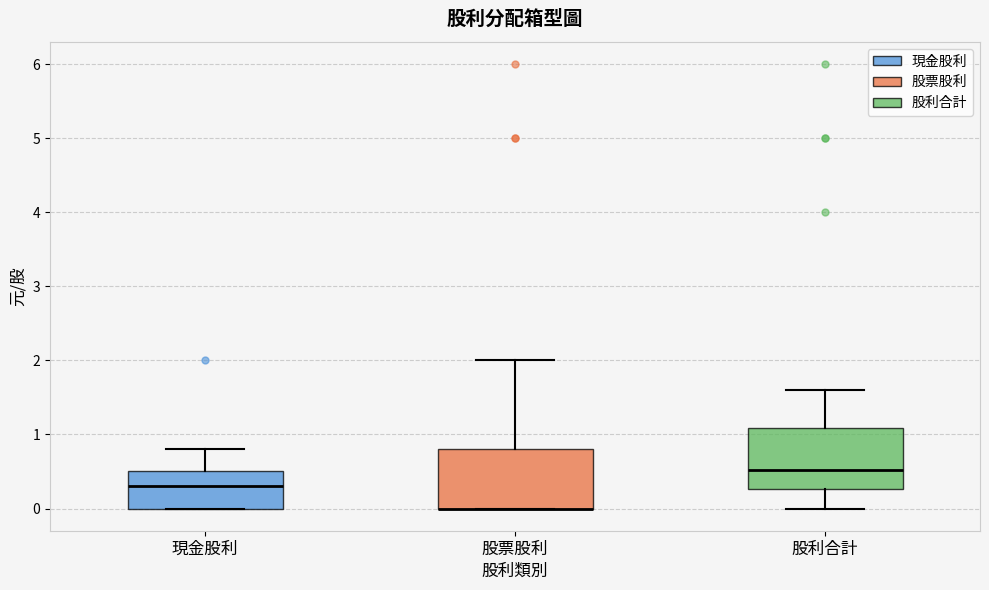

Reading left to right, read every box against the y-axis: the position of its median line, the range the box covers, and the ends of its whiskers. The values are not printed on the chart, so give them approximately, as read against the axis.

現金股利: median 0.3, box 0.0 to 0.5, whiskers 0.0 to 0.8
股票股利: median 0.0 (drawn on the box's lower edge), box 0.0 to 0.8, whiskers 0.0 to 2.0
股利合計: median 0.5, box 0.3 to 1.1, whiskers 0.0 to 1.6